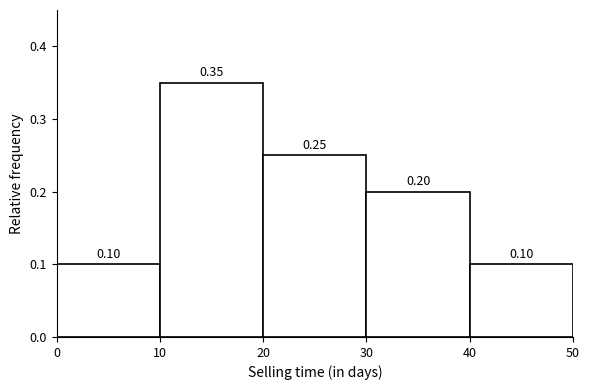

Which range on the x-axis has the tallest bar?

10 to 20